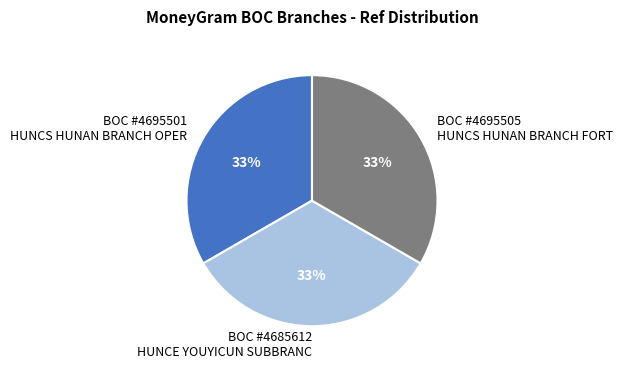

What is the ratio of the value at BOC #4695501 HUNCS HUNAN BRANCH OPER to the value at BOC #4695505 HUNCS HUNAN BRANCH FORT?

1.0